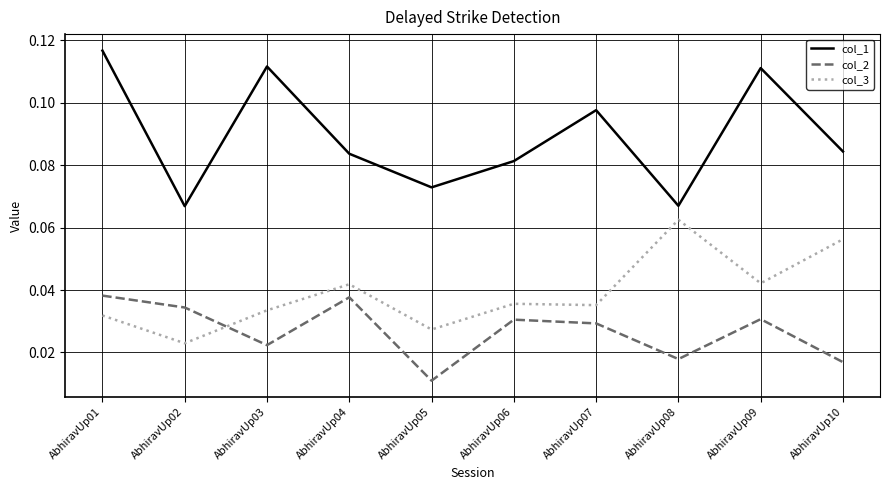

Which series has the largest range (max minus min)?

col_1